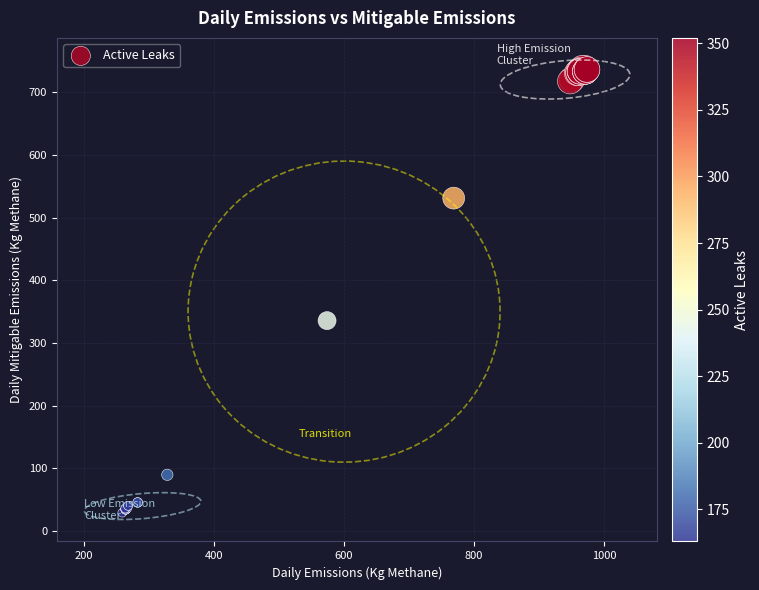

What Y value in the scatter plot is closest to 383?

335.6